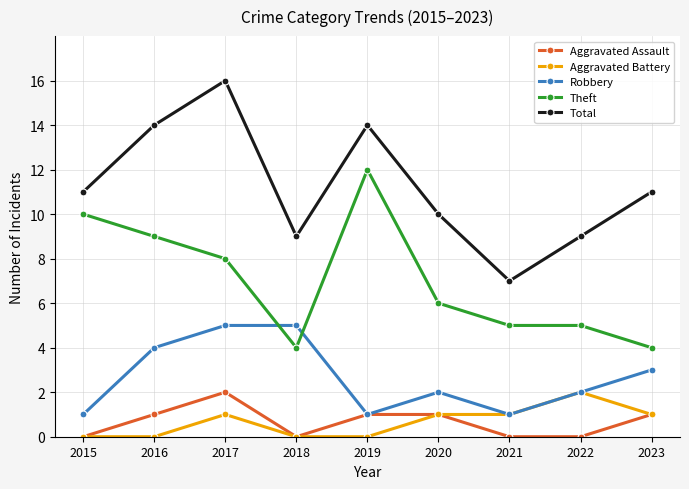

True or false: Total and Aggravated Assault cross at least once.

False